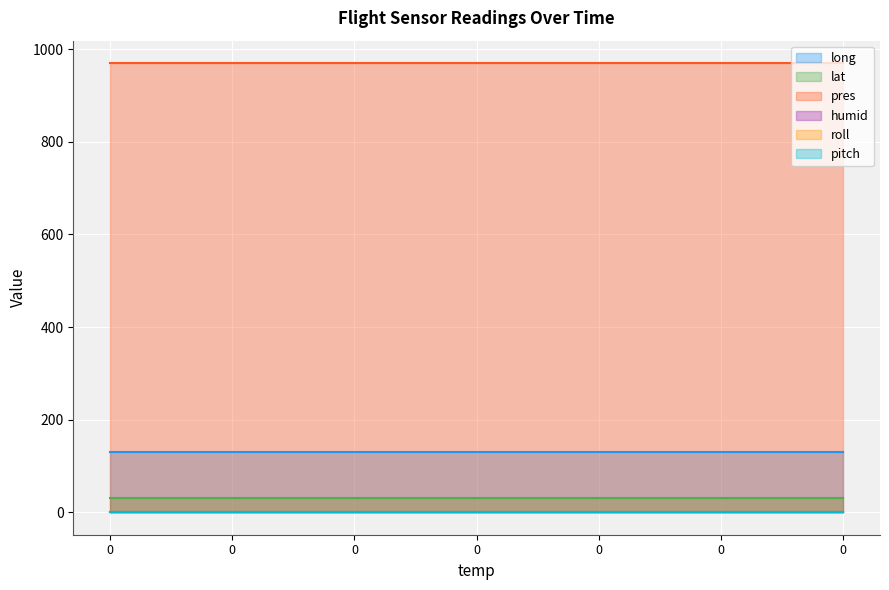

True or false: long has more than 1 interior local peaks.

False